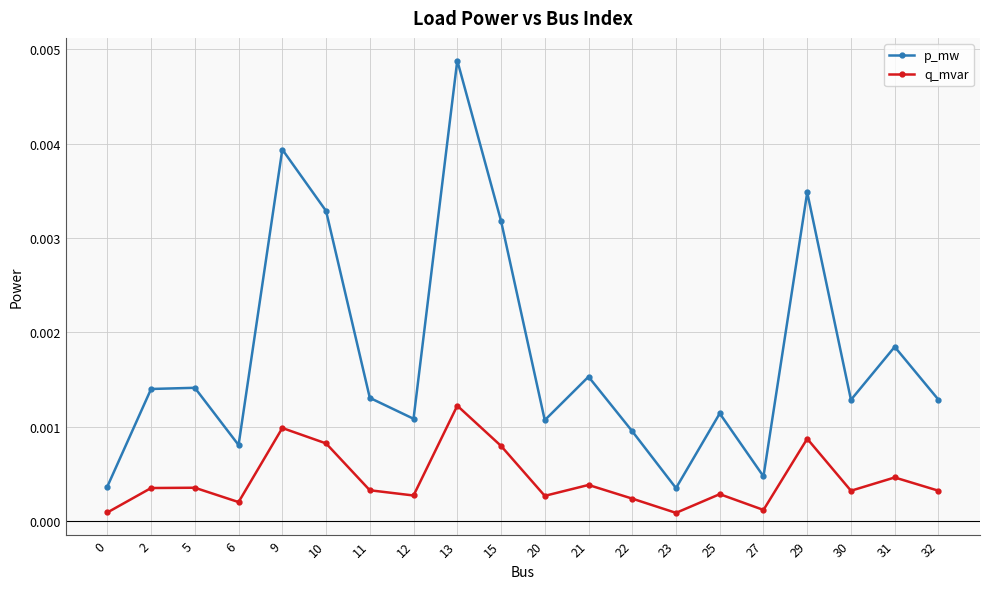

How many interior local peaks does the q_mvar series have?

7